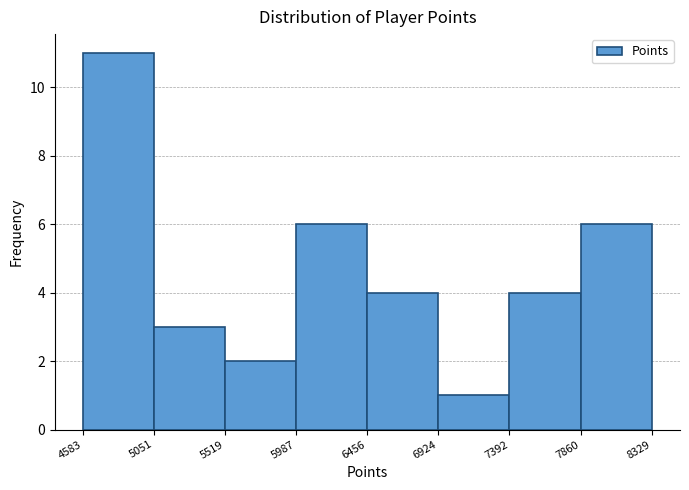

Over which range of the x-axis is the bar tallest?

4583 to 5051